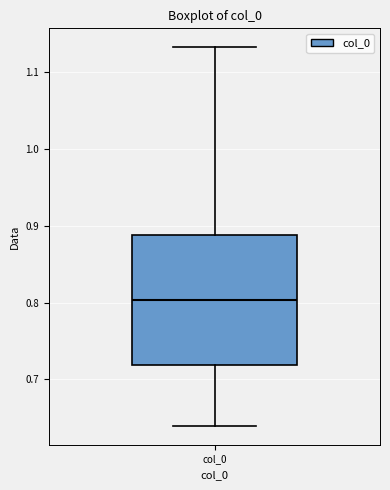

Where does the upper whisker of the box for col_0 end on the y-axis? The values are not printed on the chart, so give them approximately, as read against the axis.

1.13